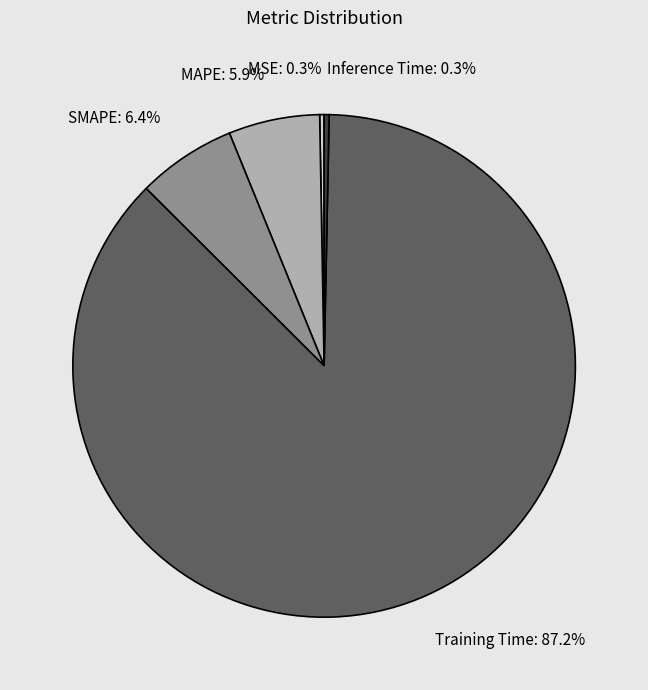

How many slices are in this pie chart?

5